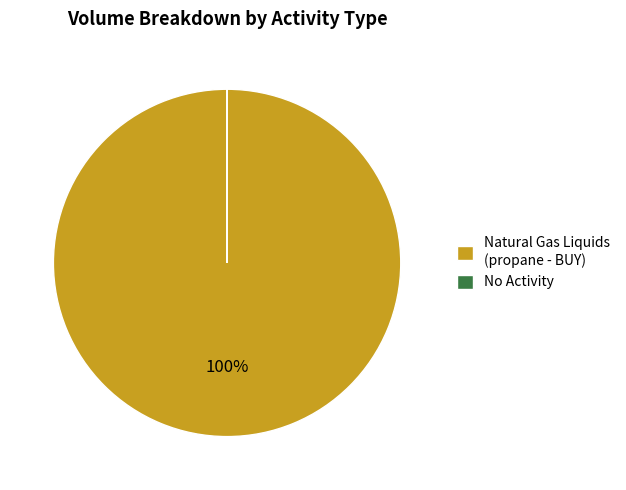

To the nearest percent, what percentage of the pie is Natural Gas Liquids (propane - BUY)?

100%